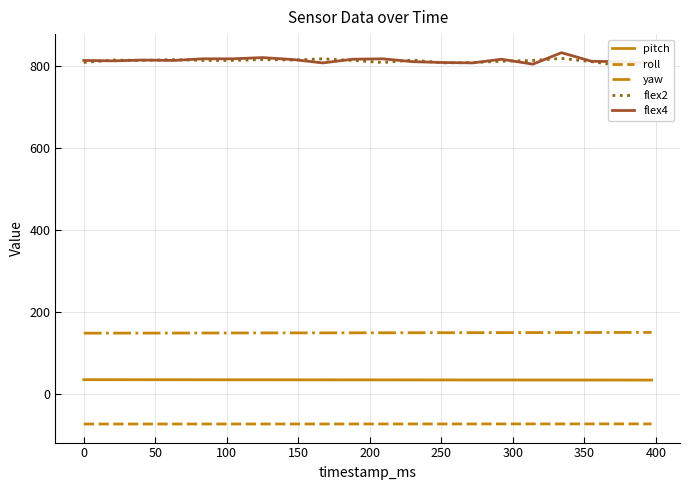

How many lines are shown in the chart?

5